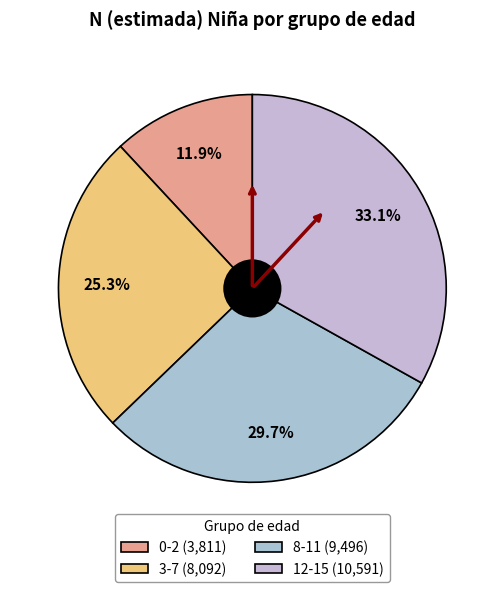

How many segments does this pie chart have?

4